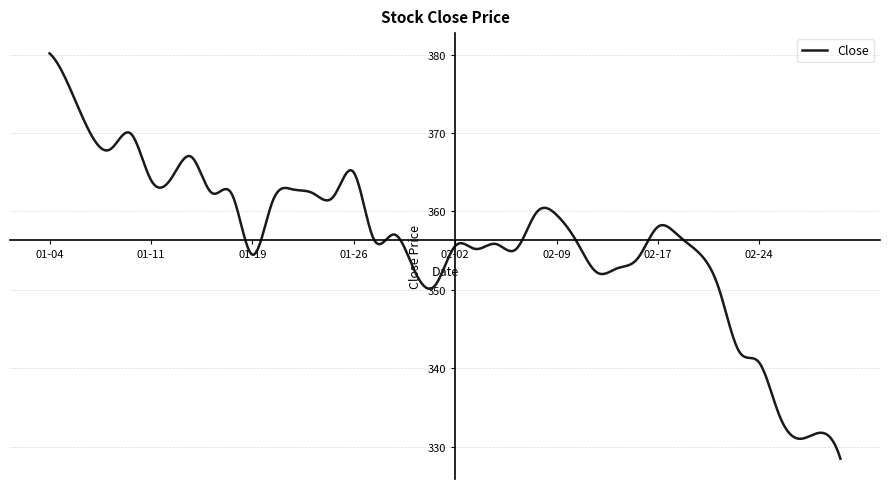

What is the difference between the maximum and minimum values?

51.7